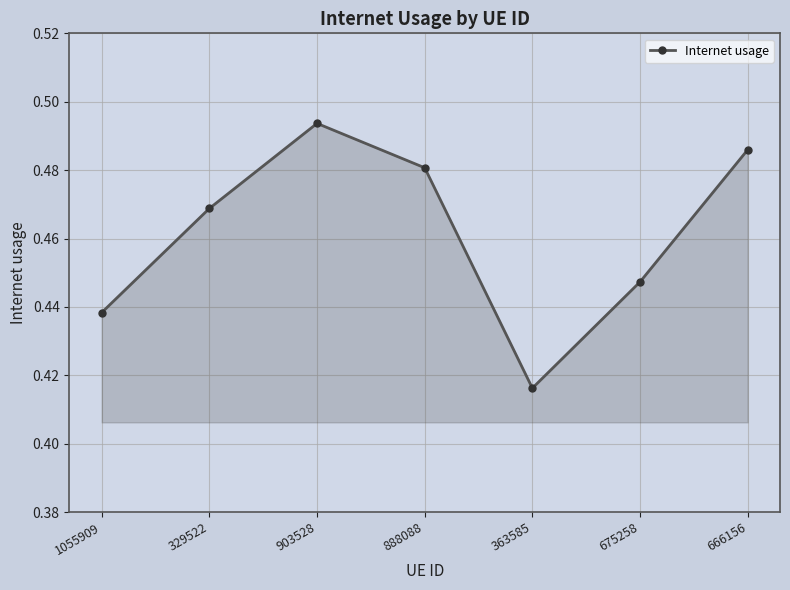

What is the label of the 4th point from the left?

888088